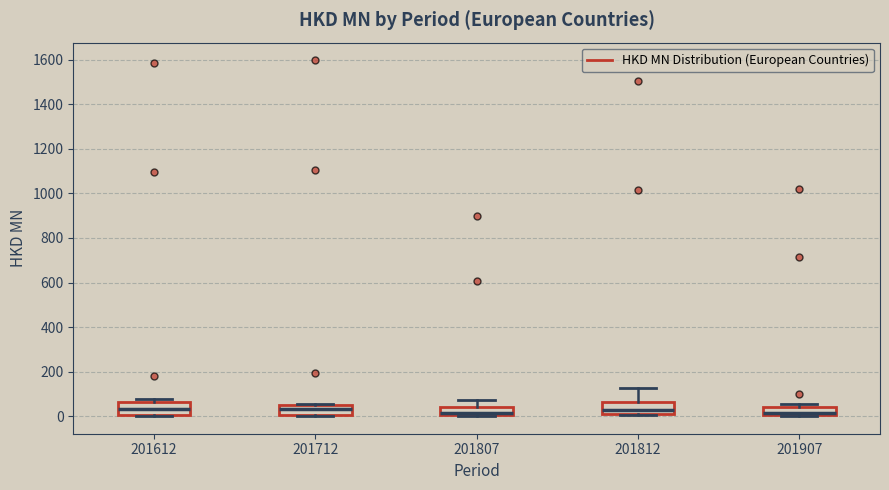

Where is the lower edge of the box at x = 201907 on the y-axis? The values are not printed on the chart, so give them approximately, as read against the axis.

0